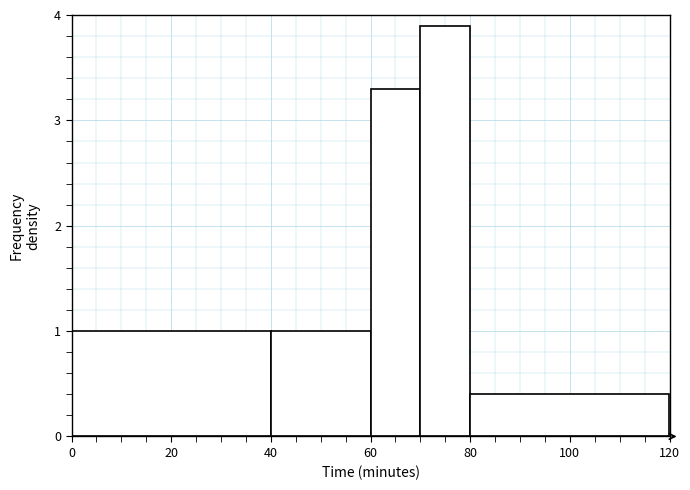

How tall is the bar that spans 0 to 40 on the x-axis? The values are not printed on the chart, so give them approximately, as read against the axis.

1.0